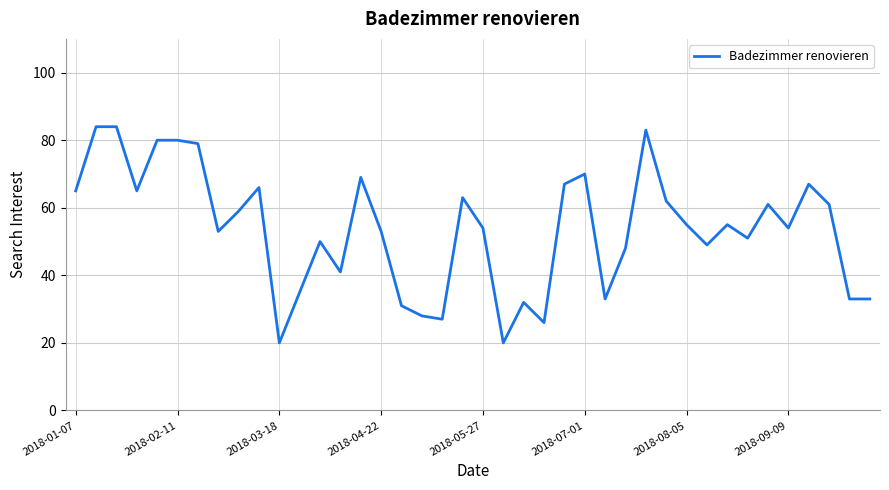

What is the greatest value displayed?

84